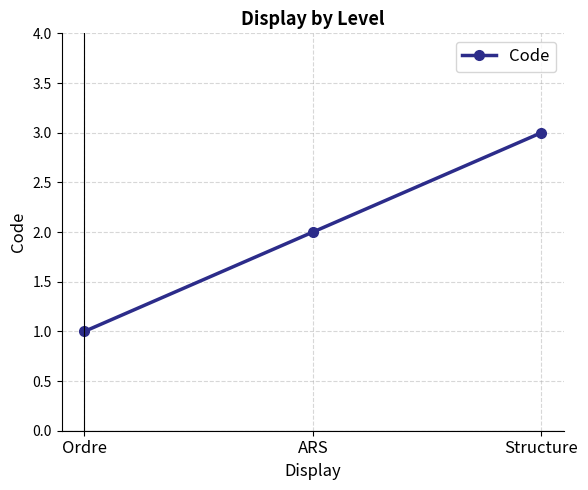

What position from the right is Structure?

1